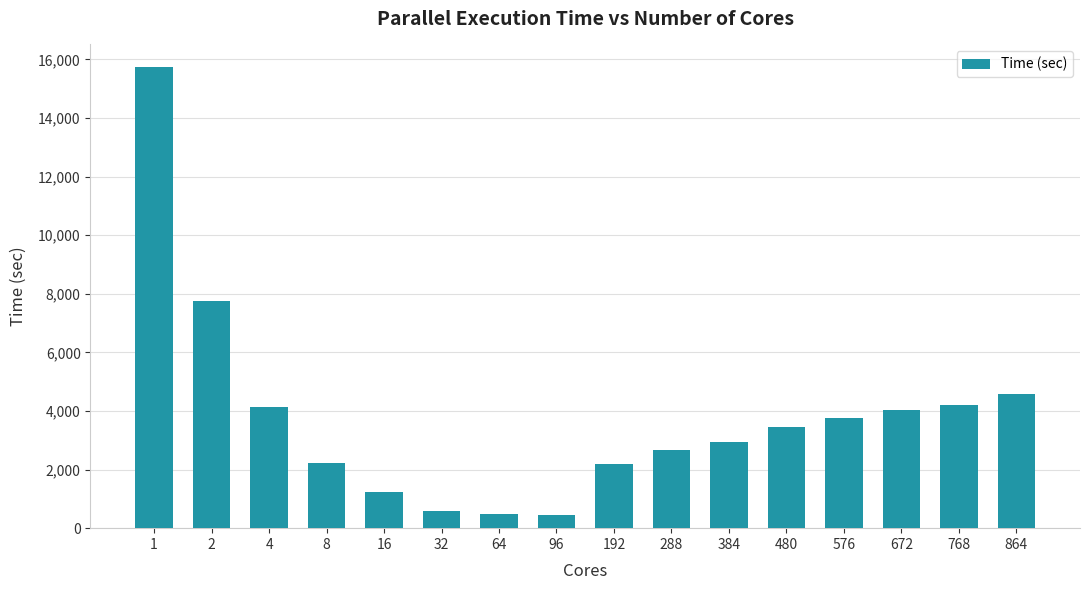

The value at 768 is 6877.5. True or false?

False